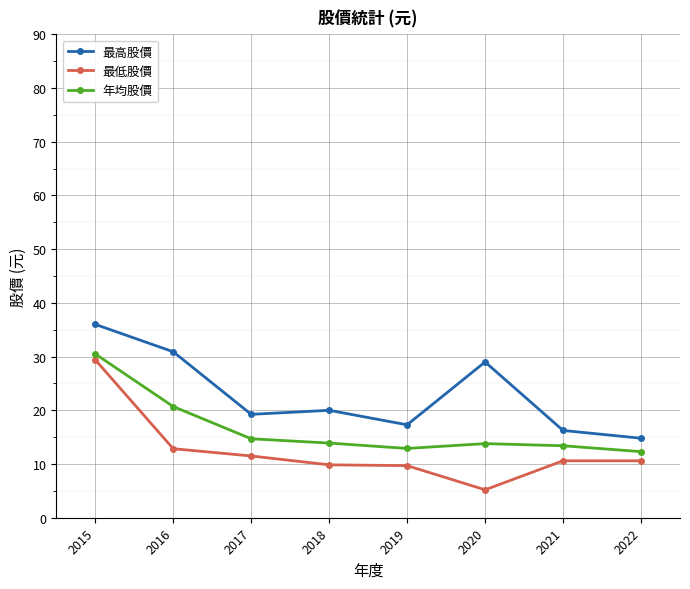

Between 2015 and 2018, which series saw the biggest shift?

最低股價